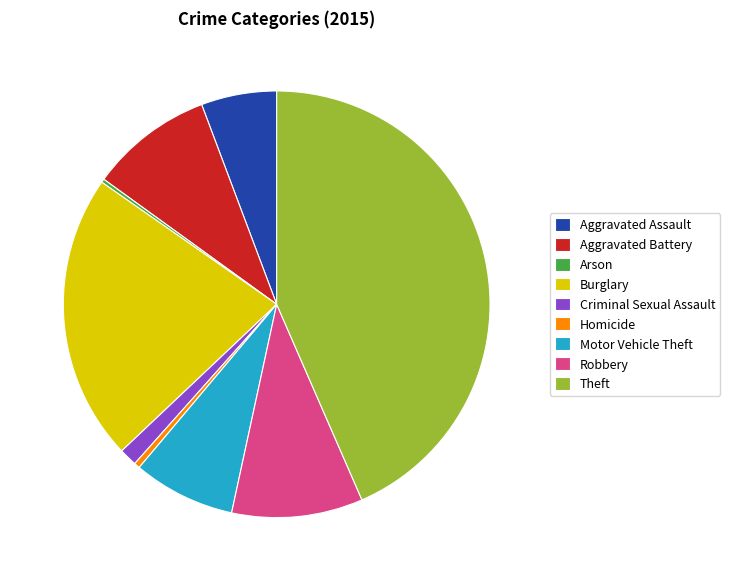

What is the largest slice in the pie chart?

Theft